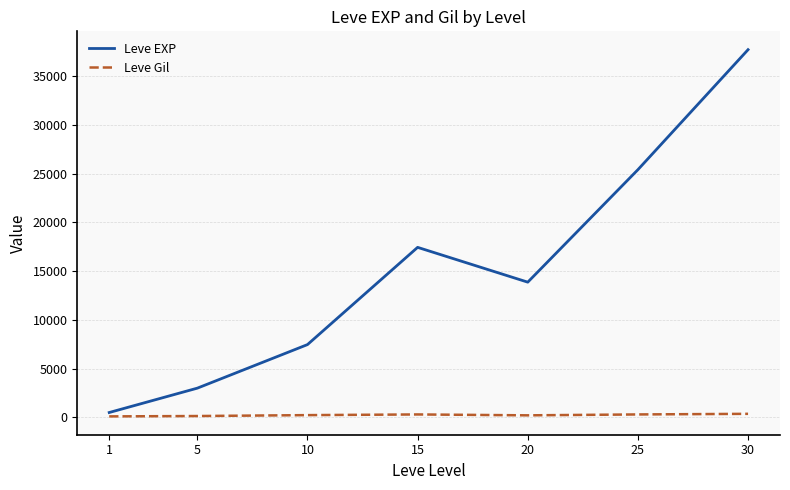

What is the difference between the second highest and second lowest values in the Leve Gil series?

163.3